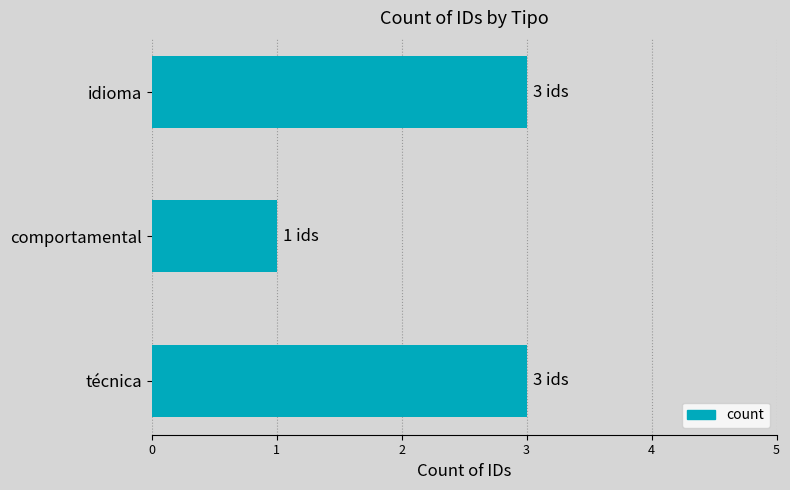

What is the change in value from comportamental to idioma?

+2